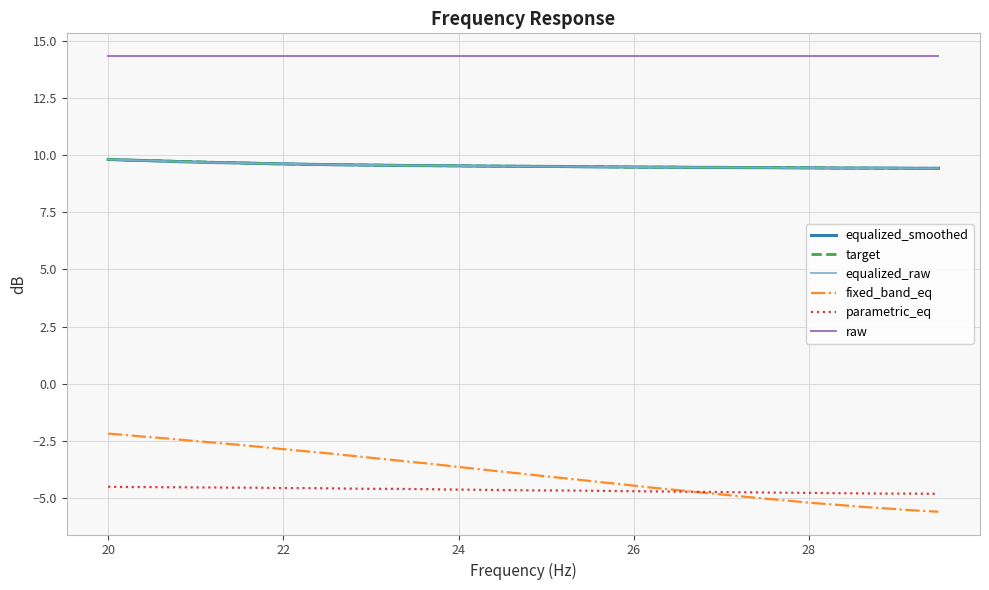

Does the chart display data point markers on the line(s)?

No